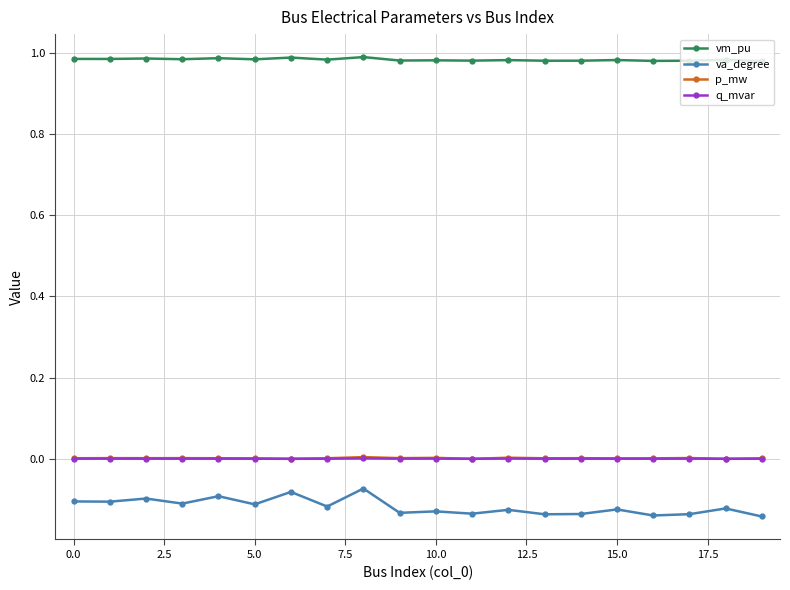

Count the number of data series in this chart.

4